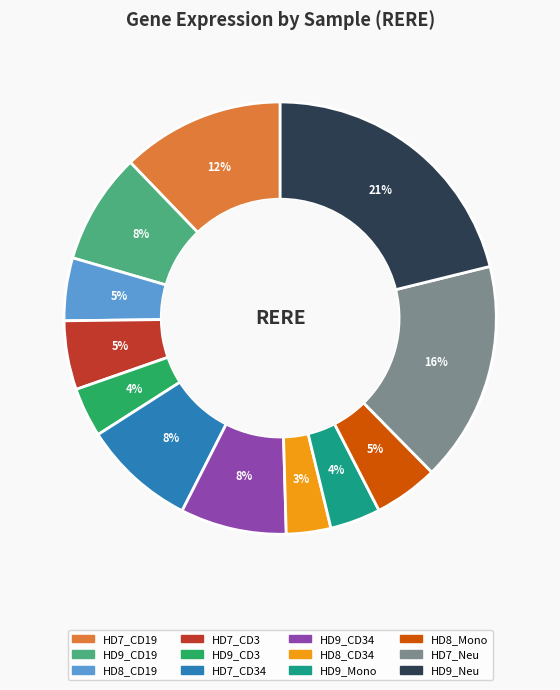

What is the ratio of the value at HD9_Mono to the value at HD8_Mono?

0.8